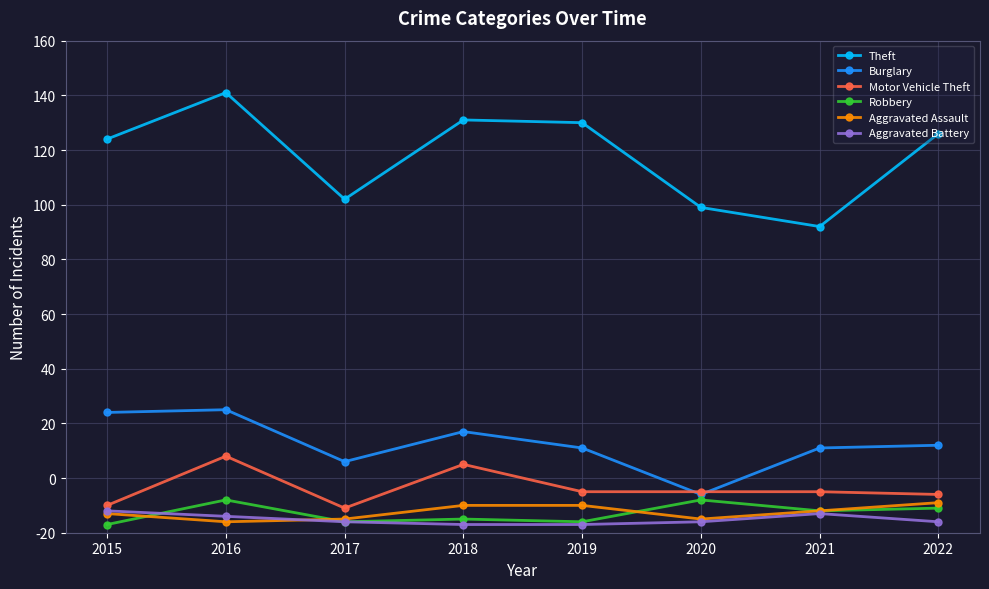

What are all the series names shown in the legend?

Theft, Burglary, Motor Vehicle Theft, Robbery, Aggravated Assault, Aggravated Battery